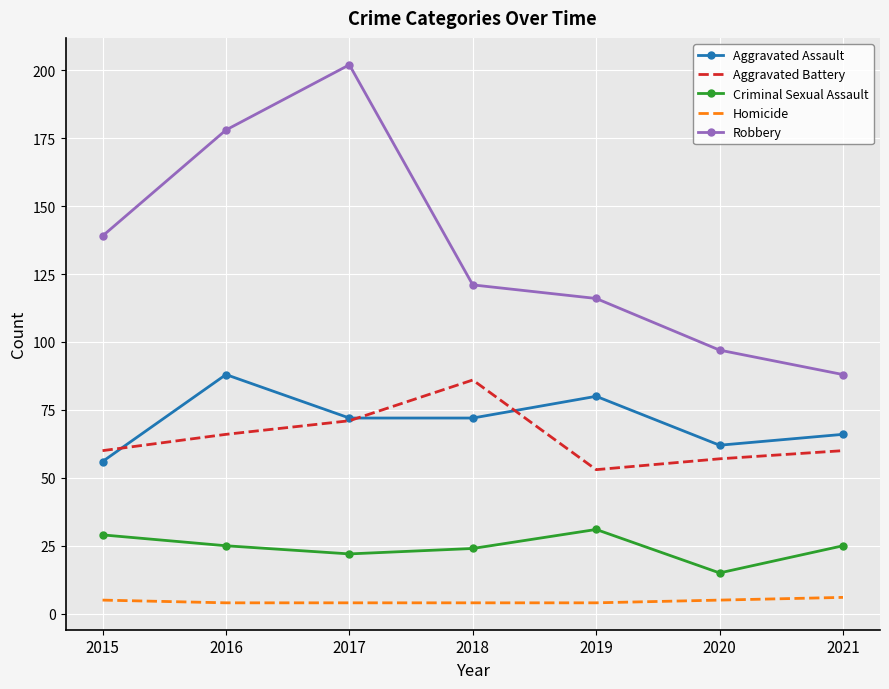

At 2016, list the series in order from largest to smallest.

Robbery, Aggravated Assault, Aggravated Battery, Criminal Sexual Assault, Homicide